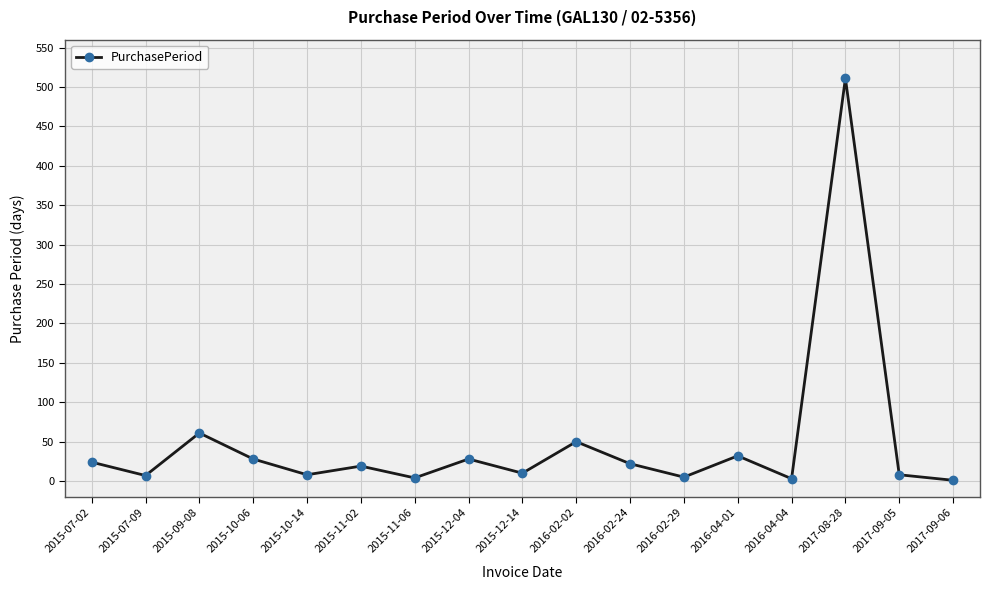

What position from the right is 2015-10-14?

13